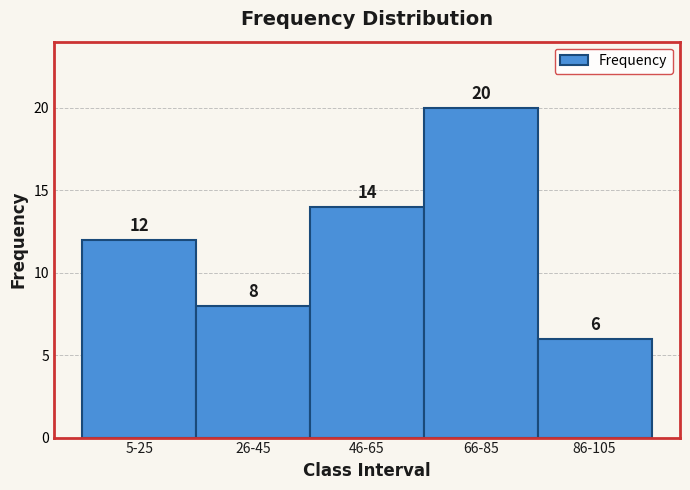

Reading left to right, extract all data points from this chart.

12	8	14	20	6